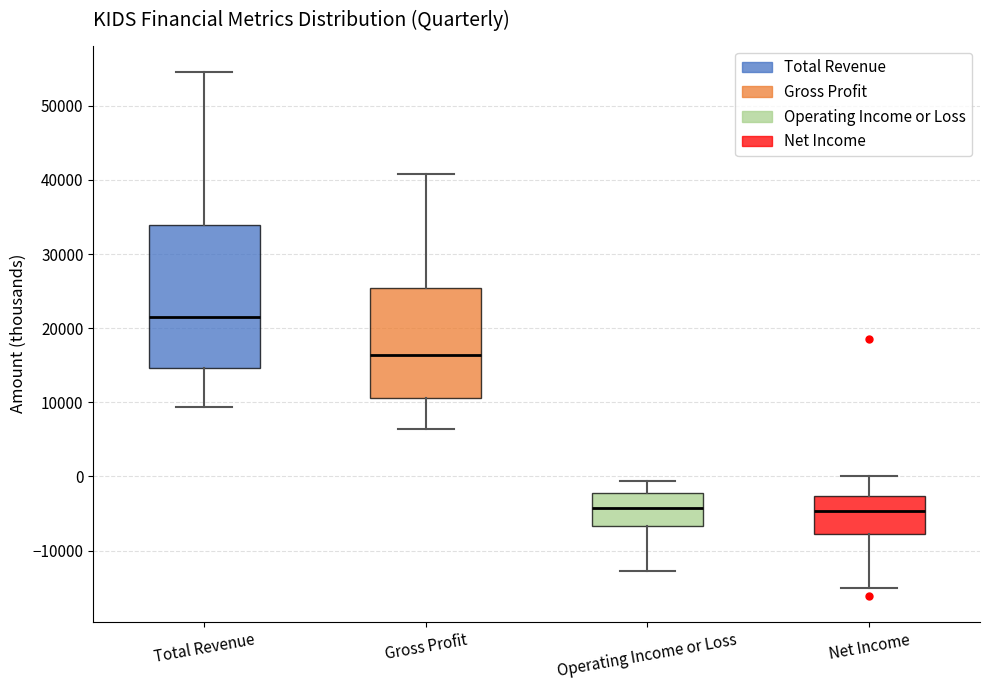

Where is the upper edge of the box for Total Revenue on the y-axis? The values are not printed on the chart, so give them approximately, as read against the axis.

34000